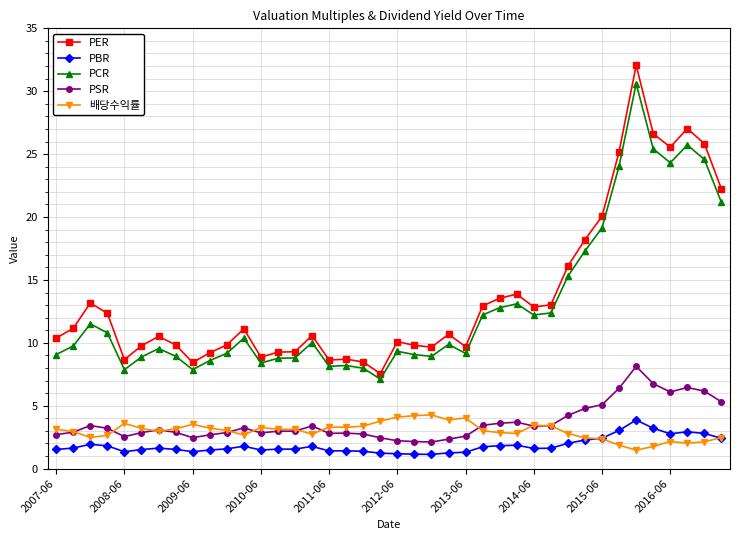

Which series has the widest spread of values?

PER